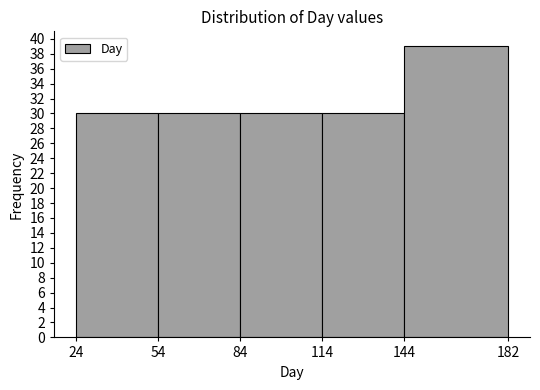

What is the height of the bar covering 114 to 144 on the x-axis? The values are not printed on the chart, so give them approximately, as read against the axis.

30